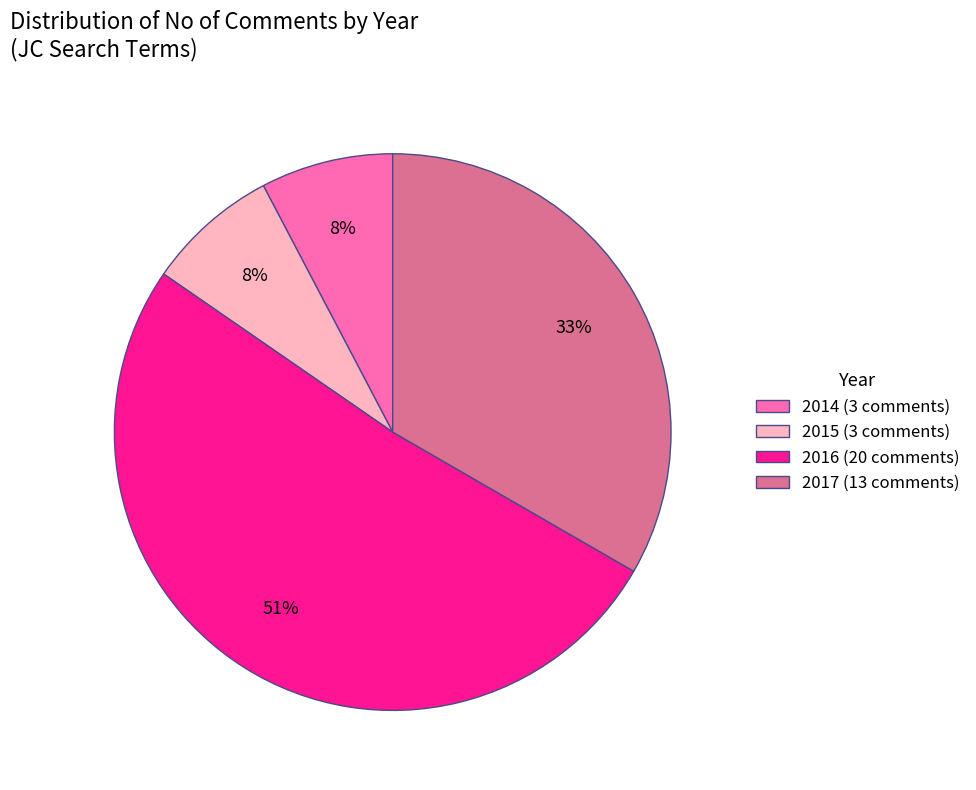

Is there any slice that represents more than half of the pie?

Yes